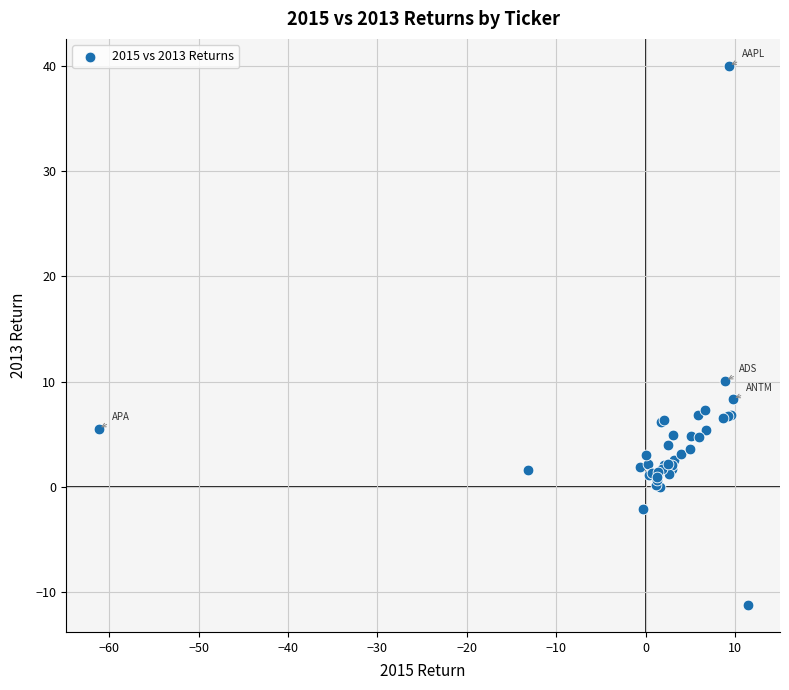

What Y value in the scatter plot is closest to 14?

10.1